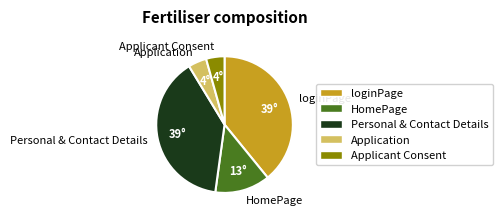

Is there a majority slice in this chart?

No